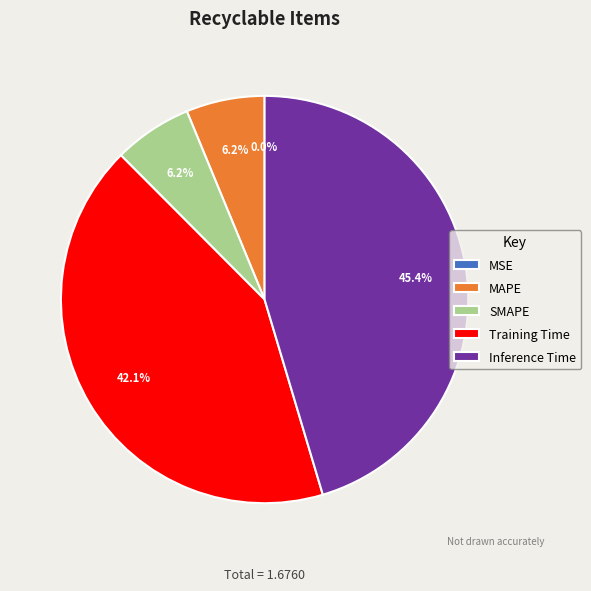

Between Training Time and Inference Time, which is larger?

Inference Time